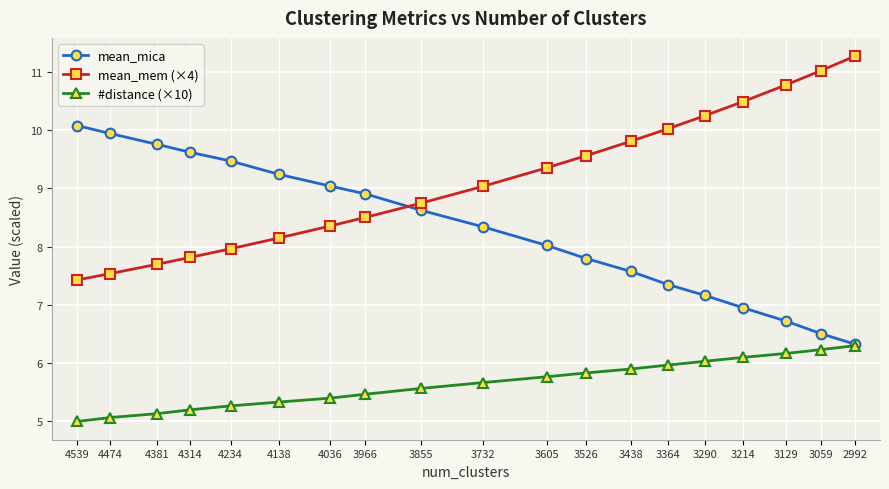

After their last crossing, which series has the higher values: mean_mem (×4) or mean_mica?

mean_mem (×4)